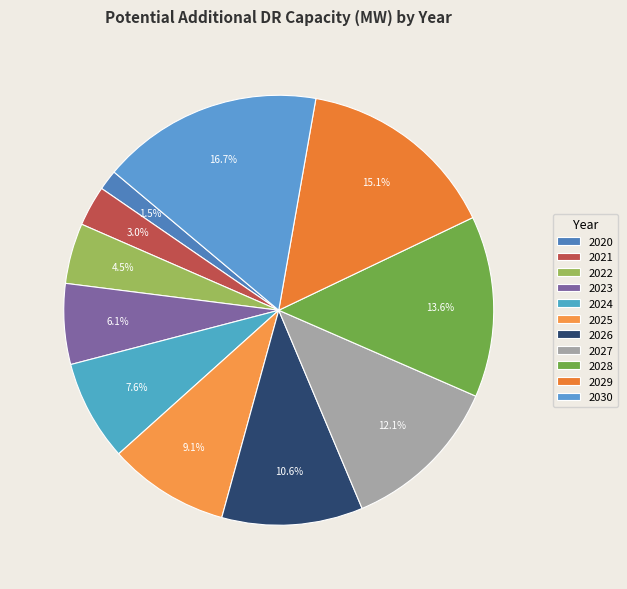

What is the ratio of the value at 2030 to the value at 2026?

1.6